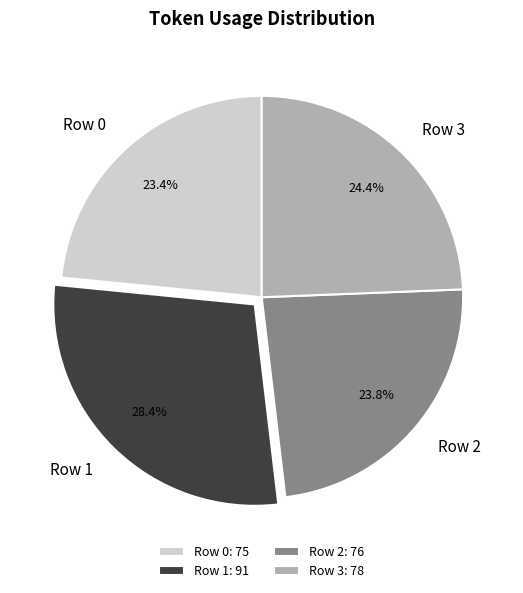

Does Row 3 account for over 50% of the chart?

No